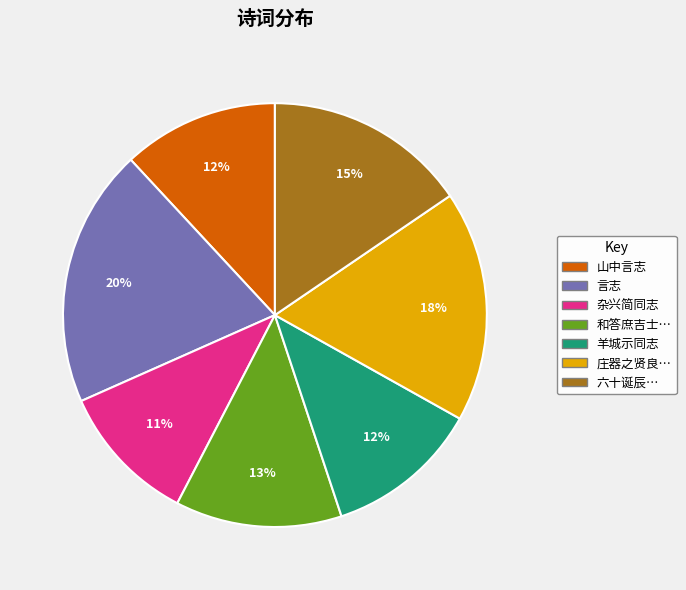

Is there a majority slice in this chart?

No